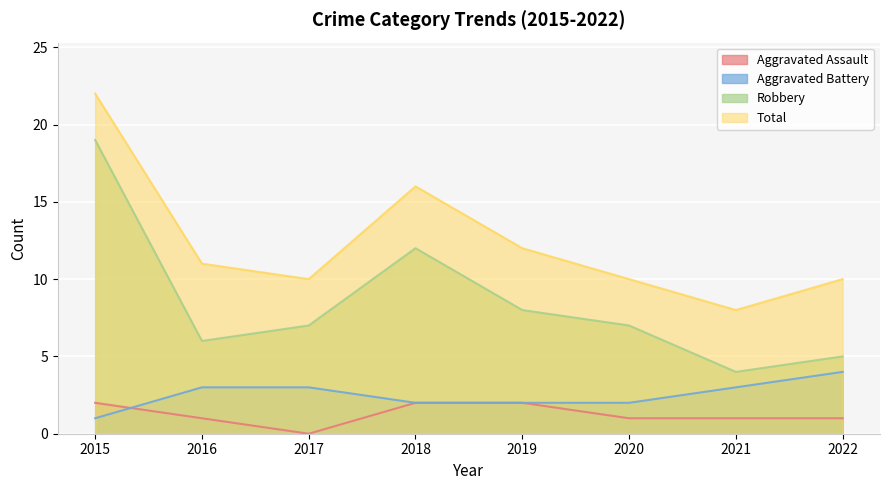

True or false: Aggravated Battery and Total intersect in this chart.

False